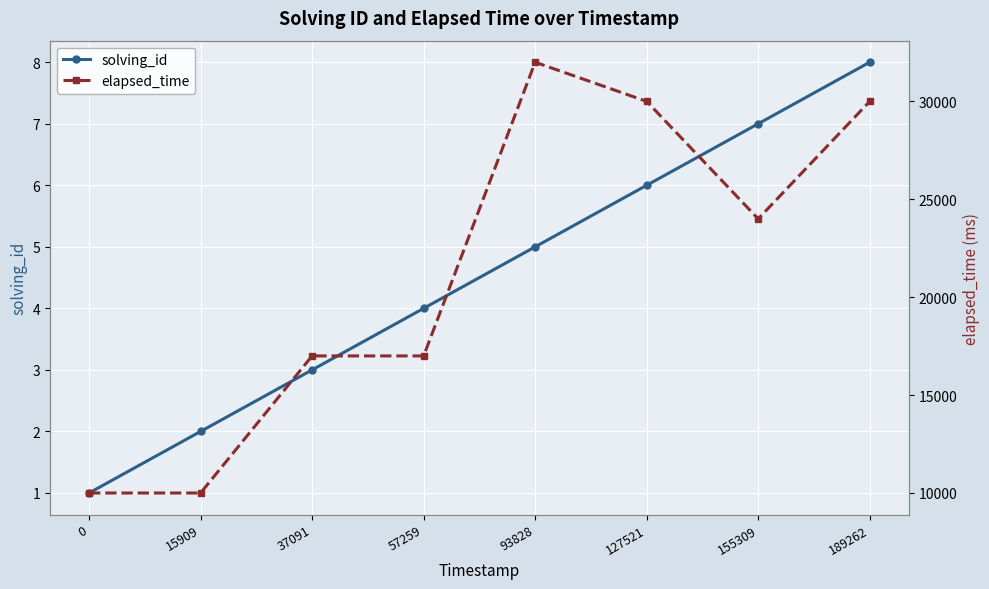

What is the total value across all series at 189262?

30008